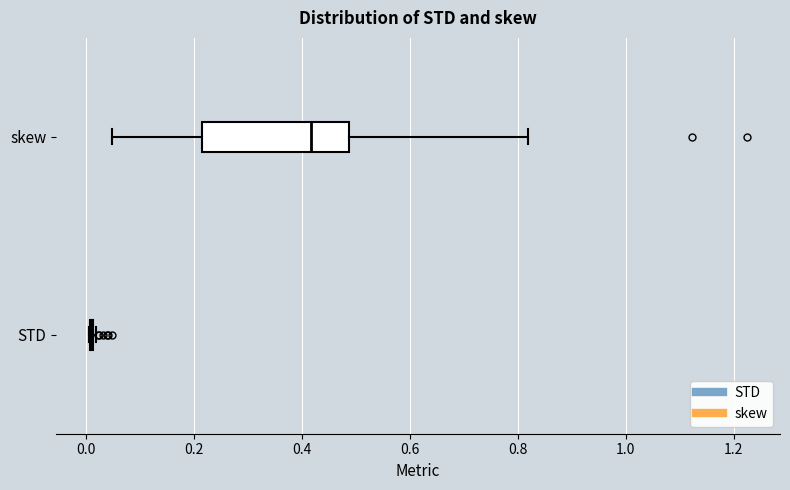

Reading bottom to top, read every box against the x-axis: the position of its median line, the range the box covers, and the ends of its whiskers. The values are not printed on the chart, so give them approximately, as read against the axis.

STD: box collapsed to a line at 0.02, whiskers 0.00 to 0.02
skew: median 0.42, box 0.22 to 0.48, whiskers 0.04 to 0.82